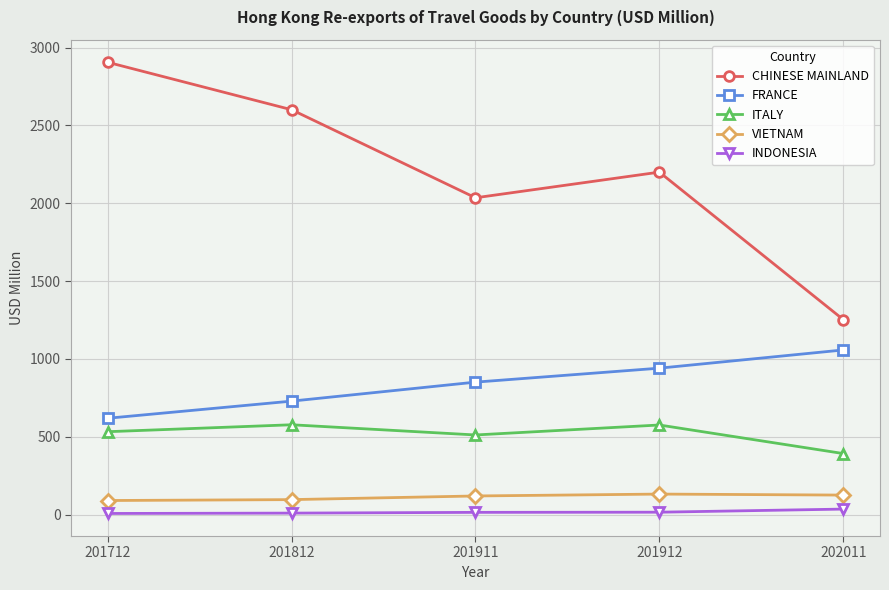

Which category has the highest value across all series?

201712